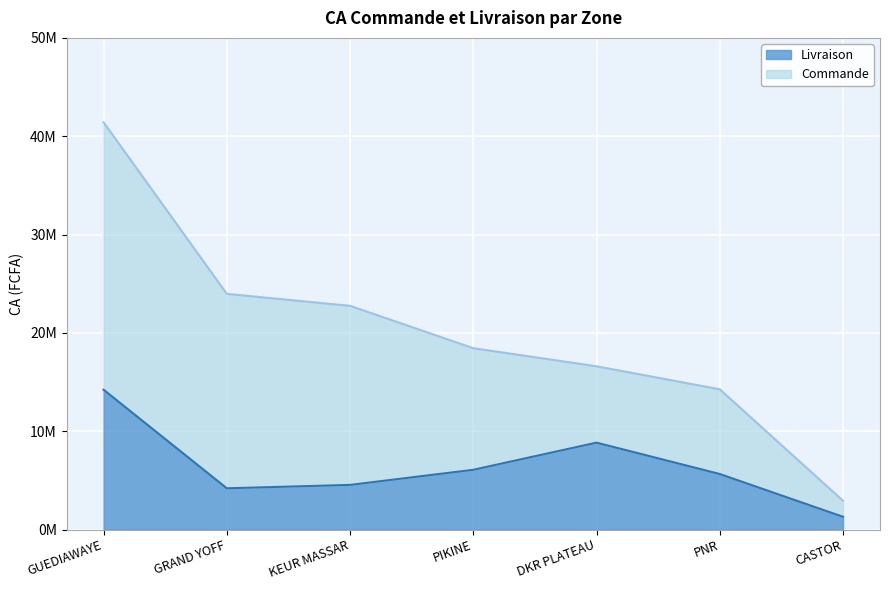

Rank the categories by value from lowest to highest.

CASTOR, GRAND YOFF, KEUR MASSAR, PNR, PIKINE, DKR PLATEAU, GUEDIAWAYE